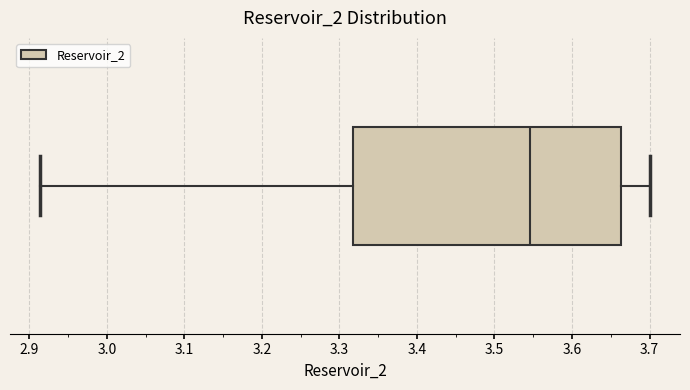

Where is the right edge of the box on the x-axis? The values are not printed on the chart, so give them approximately, as read against the axis.

3.66